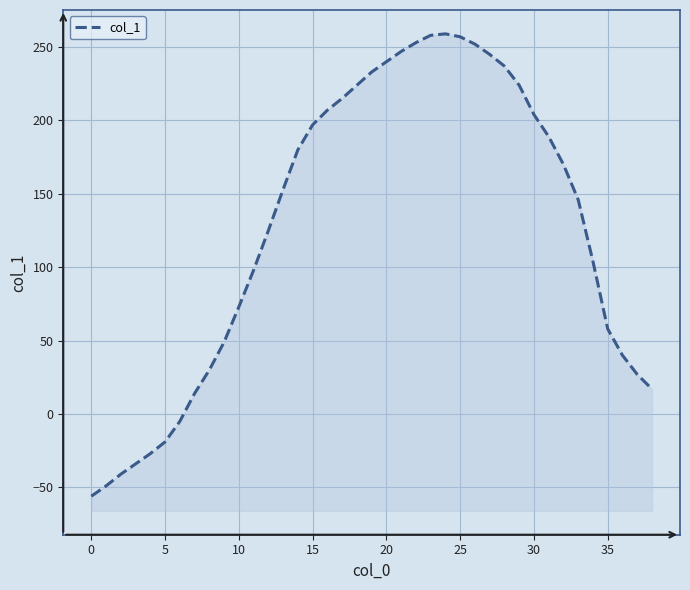

At which label is the value closest to 101?

11